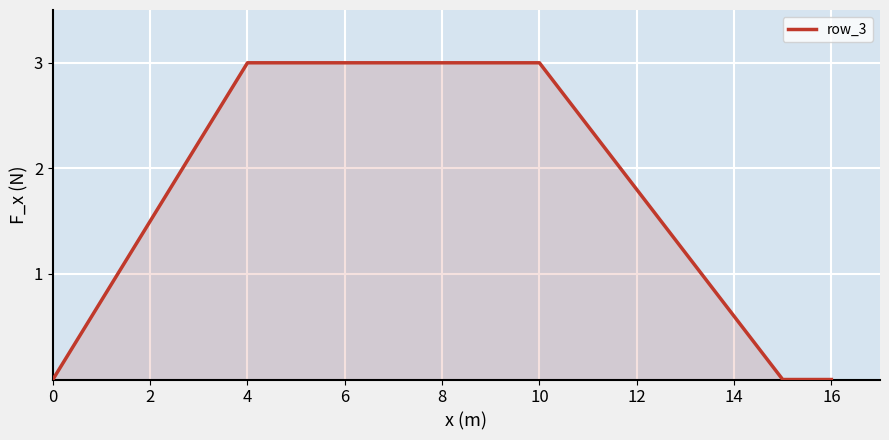

What is the difference between the maximum and minimum values?

3